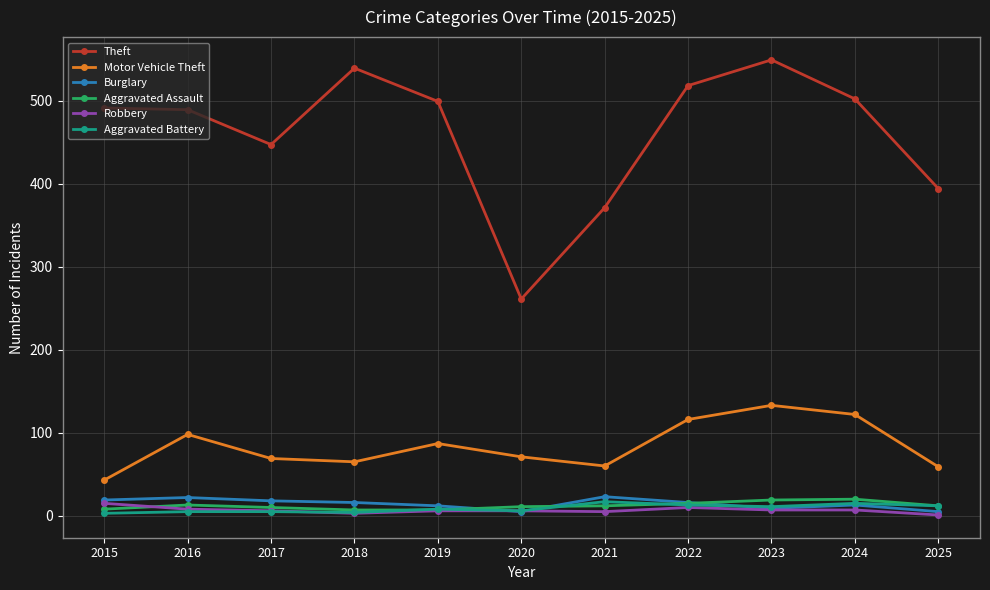

In Motor Vehicle Theft, how many points are higher than both neighbors (excluding endpoints)?

3